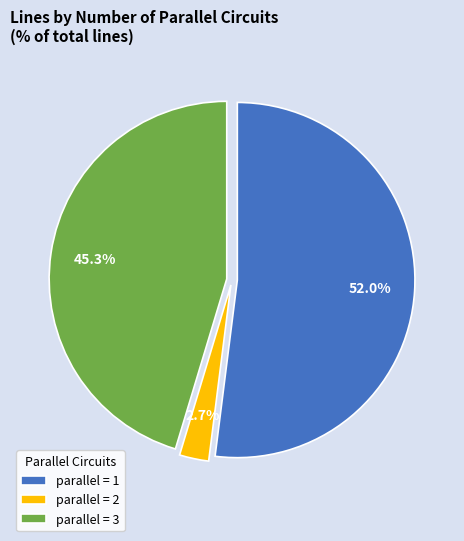

Between parallel = 1 and parallel = 2, which is larger?

parallel = 1